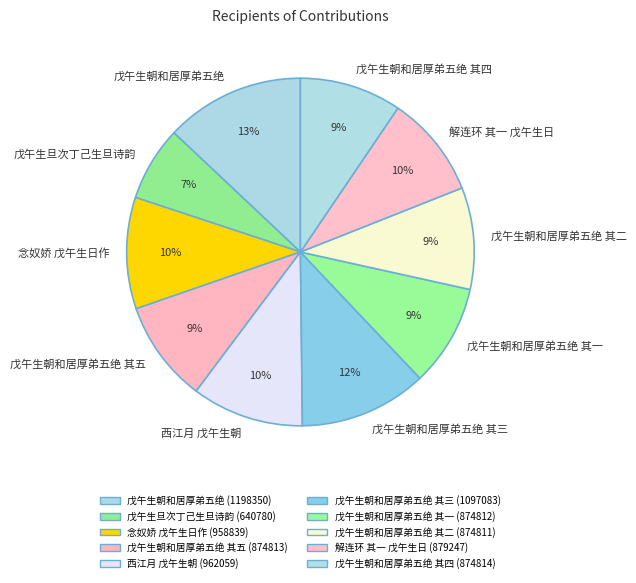

Count the number of slices in the pie.

10